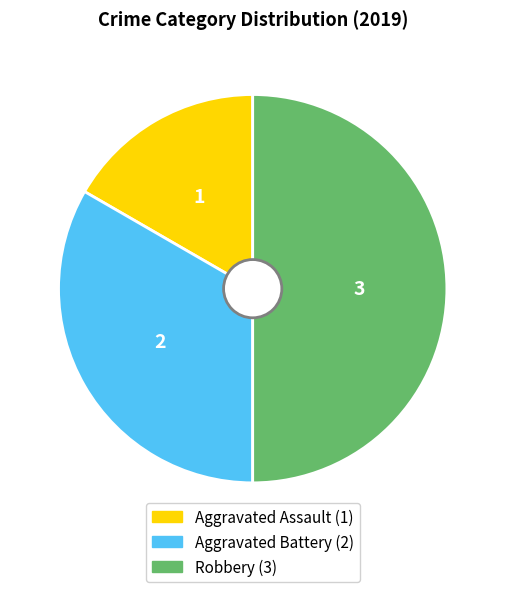

Count the number of slices in the pie.

3